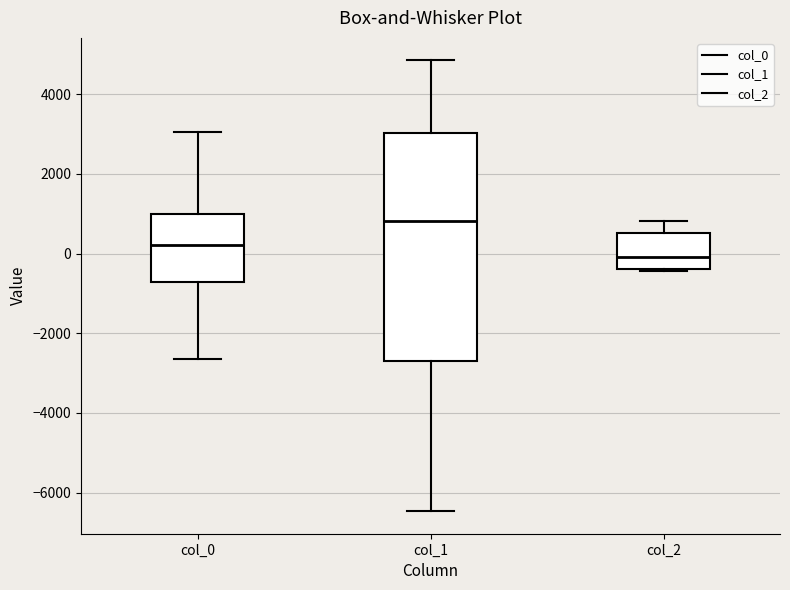

Which box is the tallest, from its lower edge to its upper edge?

col_1